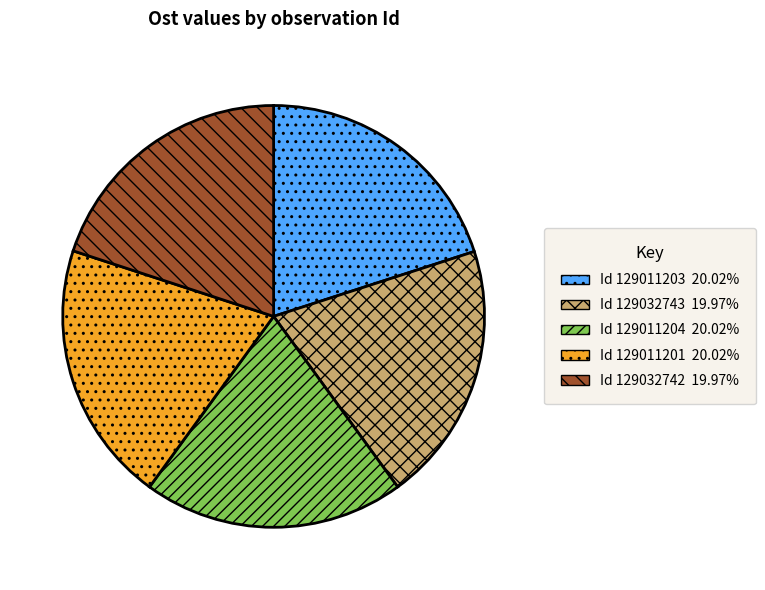

Is there a majority slice in this chart?

No